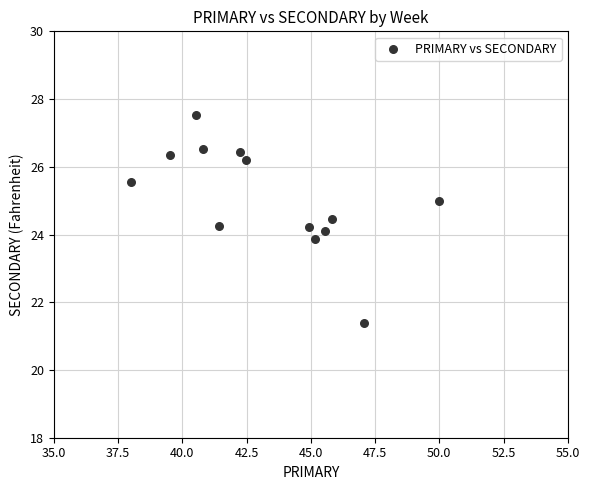

What is the range of Y values (max minus min)?

6.1